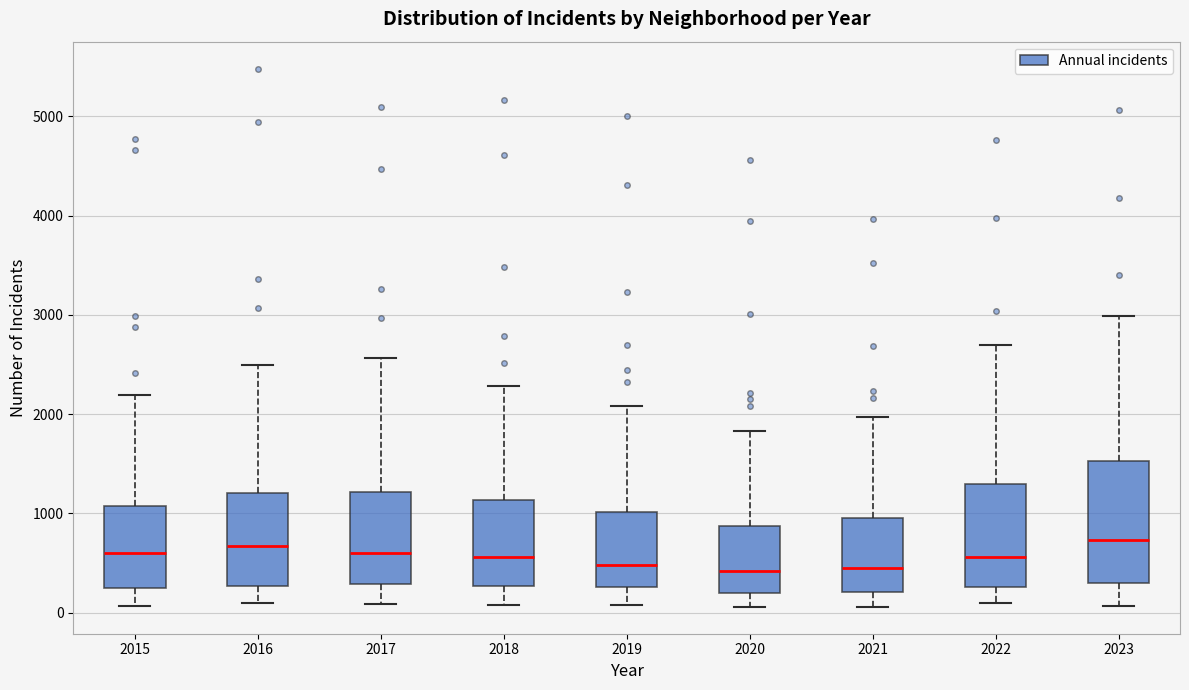

Reading left to right, transcribe this box plot: for each box, give where its median line is, the range the box spans, and where its two whiskers end, as read against the y-axis. The values are not printed on the chart, so give them approximately, as read against the axis.

2015: median 600, box 300 to 1100, whiskers 100 to 2200
2016: median 700, box 300 to 1200, whiskers 100 to 2500
2017: median 600, box 300 to 1200, whiskers 100 to 2600
2018: median 600, box 300 to 1100, whiskers 100 to 2300
2019: median 500, box 300 to 1000, whiskers 100 to 2100
2020: median 400, box 200 to 900, whiskers 100 to 1800
2021: median 500, box 200 to 900, whiskers 100 to 2000
2022: median 600, box 300 to 1300, whiskers 100 to 2700
2023: median 700, box 300 to 1500, whiskers 100 to 3000